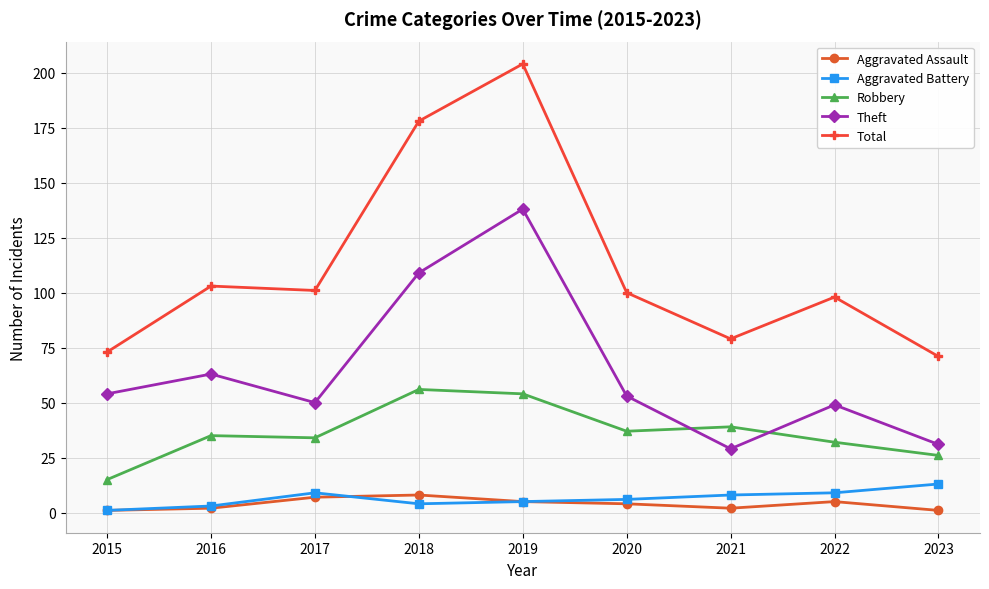

How many interior local valleys does the Theft series have?

2